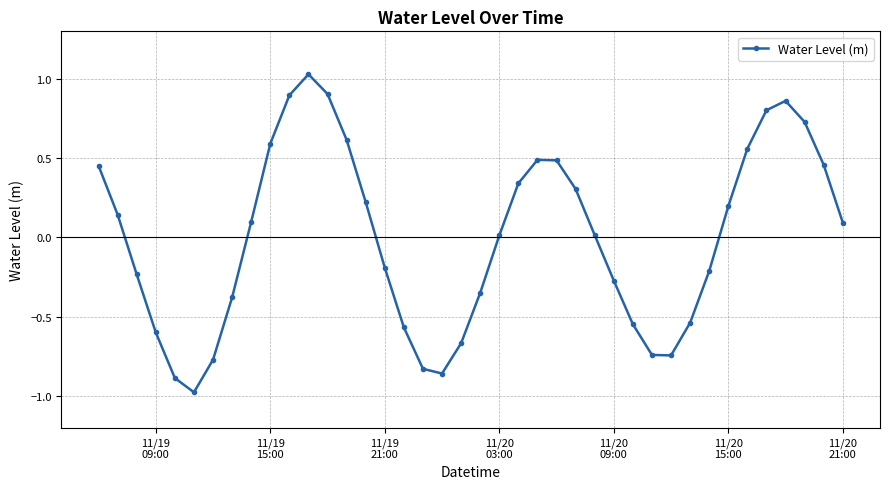

What is the minimum value shown in the chart?

-1.0